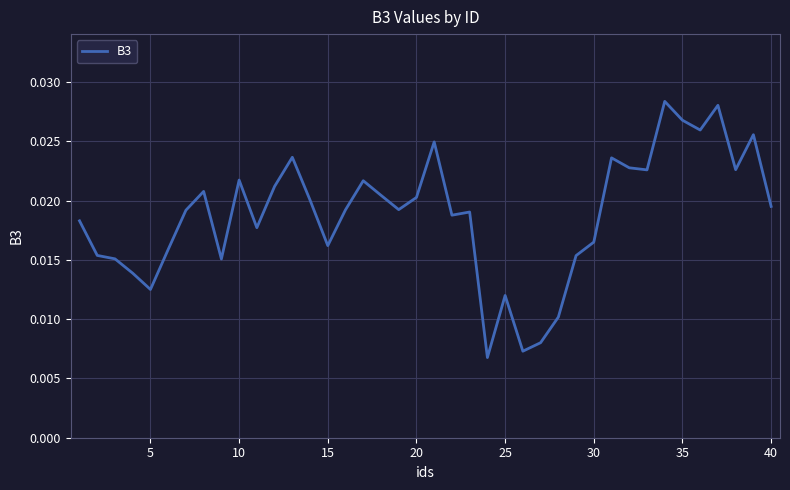

How many lines are shown in the chart?

1